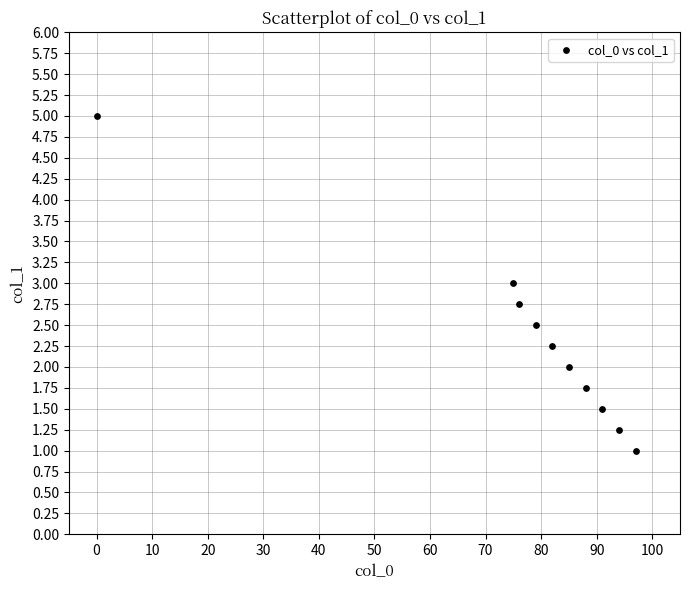

What is the range of Y values (max minus min)?

4.0